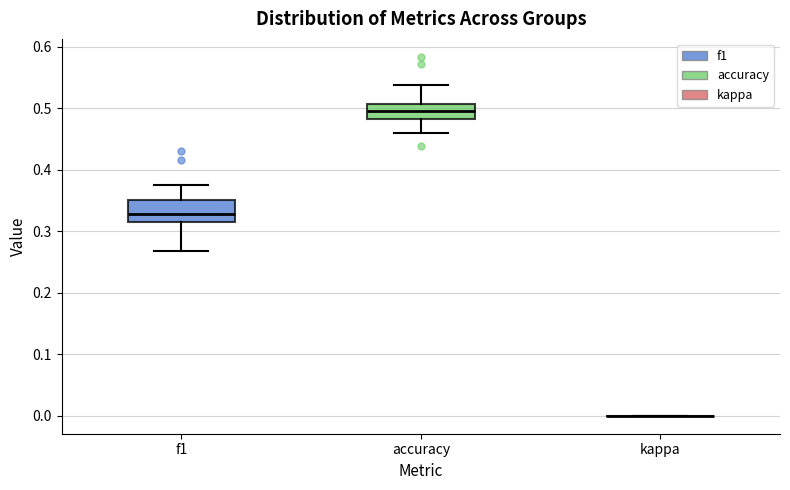

Comparing the boxes themselves (not the whiskers), which one is the tallest?

f1